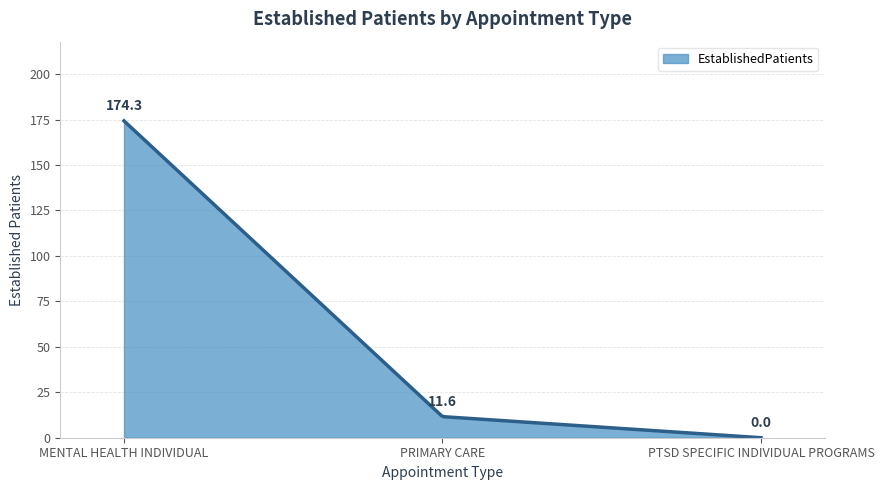

What is the difference between the maximum and minimum values?

174.3